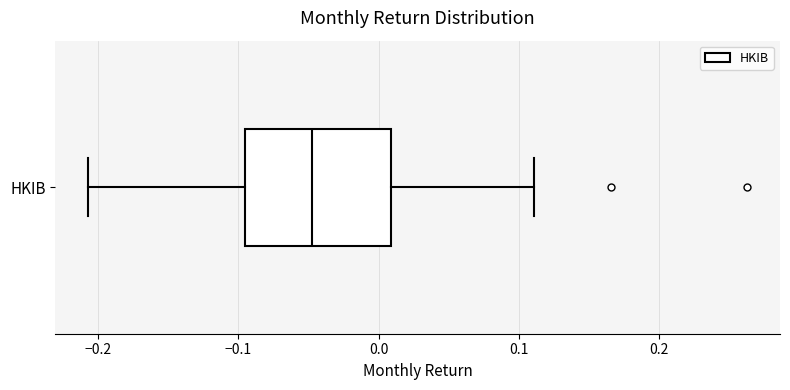

Transcribe this box plot: give where the median line is, the range the box spans, and where the two whiskers end, as read against the x-axis. The values are not printed on the chart, so give them approximately, as read against the axis.

median -0.05, box -0.10 to 0.01, whiskers -0.21 to 0.11